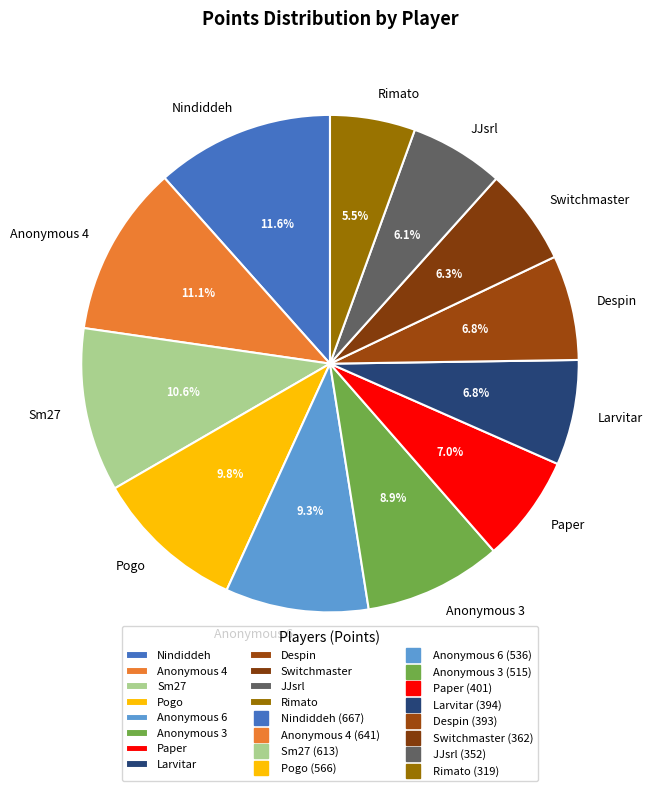

To the nearest percent, what is the difference between the Pogo and JJsrl slice percentages?

4%